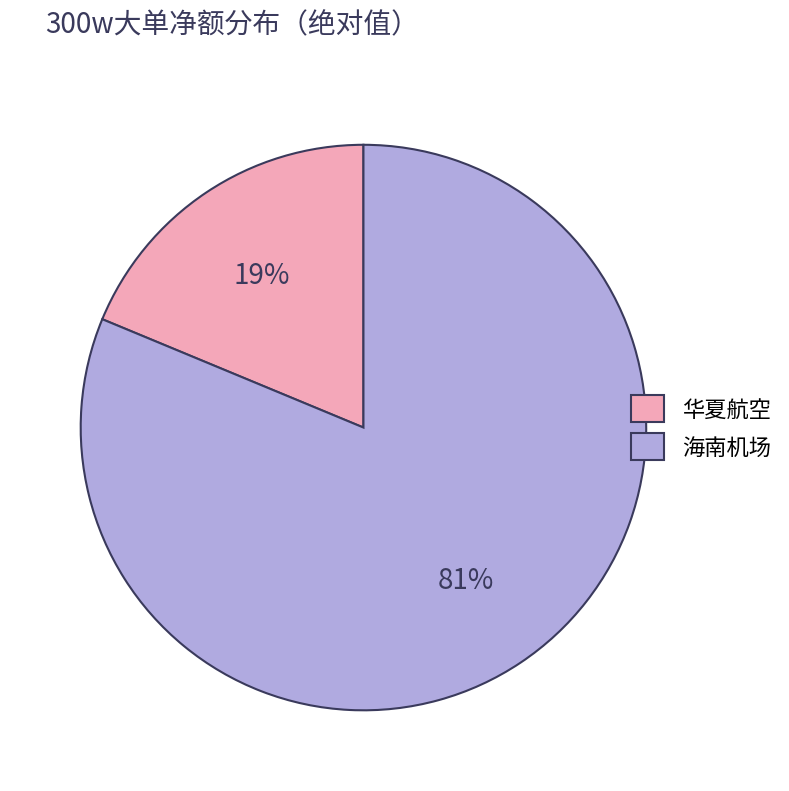

True or false: 华夏航空 accounts for 19% of the total.

True